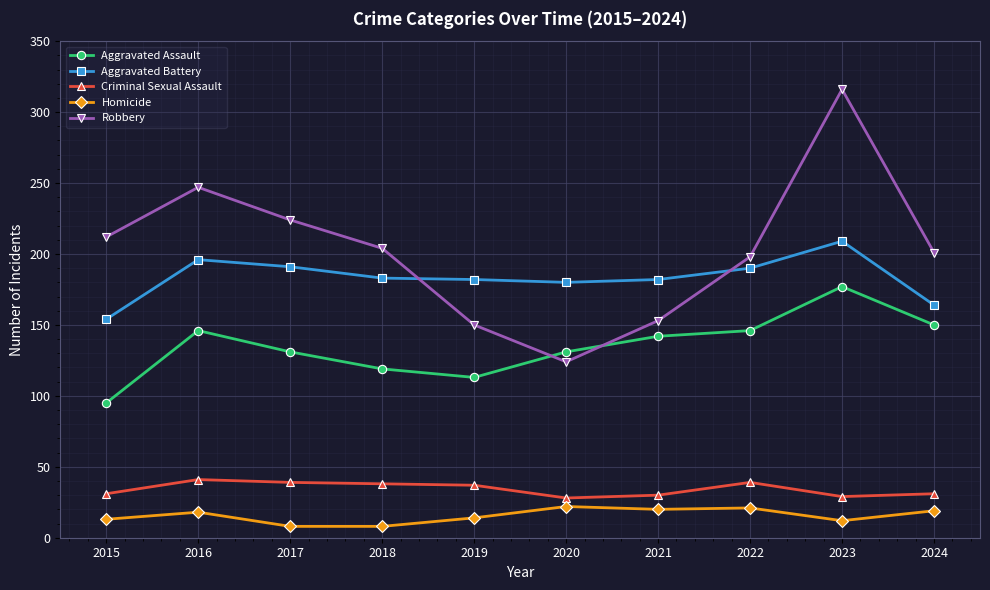

True or false: Aggravated Battery has a value of 209 at 2023.

True